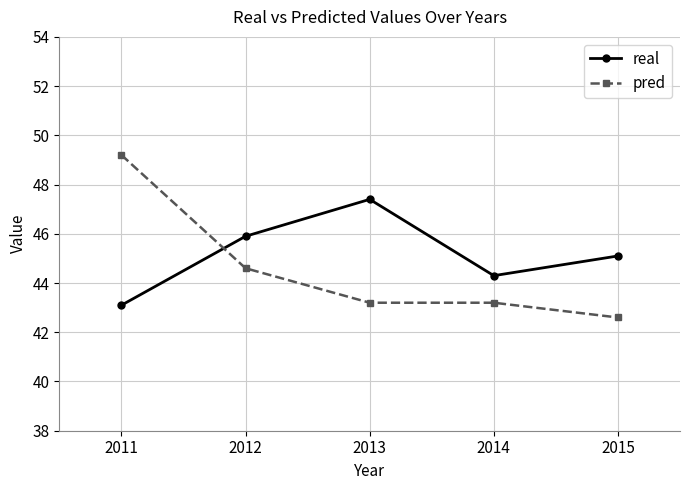

What is the average value of the pred series?

44.6